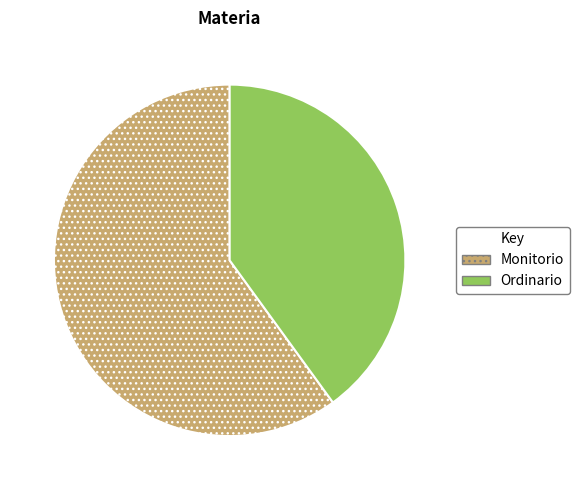

Combined, do Ordinario and Monitorio account for over 50%?

Yes